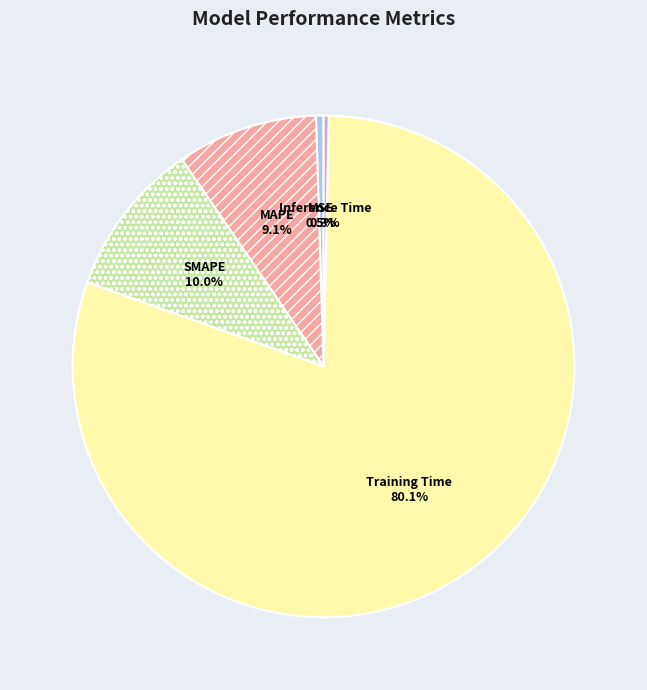

The Inference Time slice represents 0% of the pie. True or false?

True